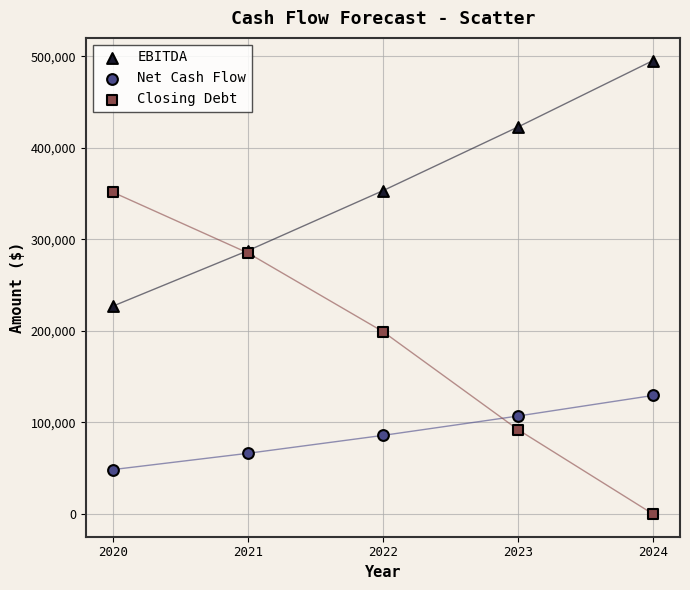

In the Closing Debt series, what Y value is closest to 175732?

199269.1